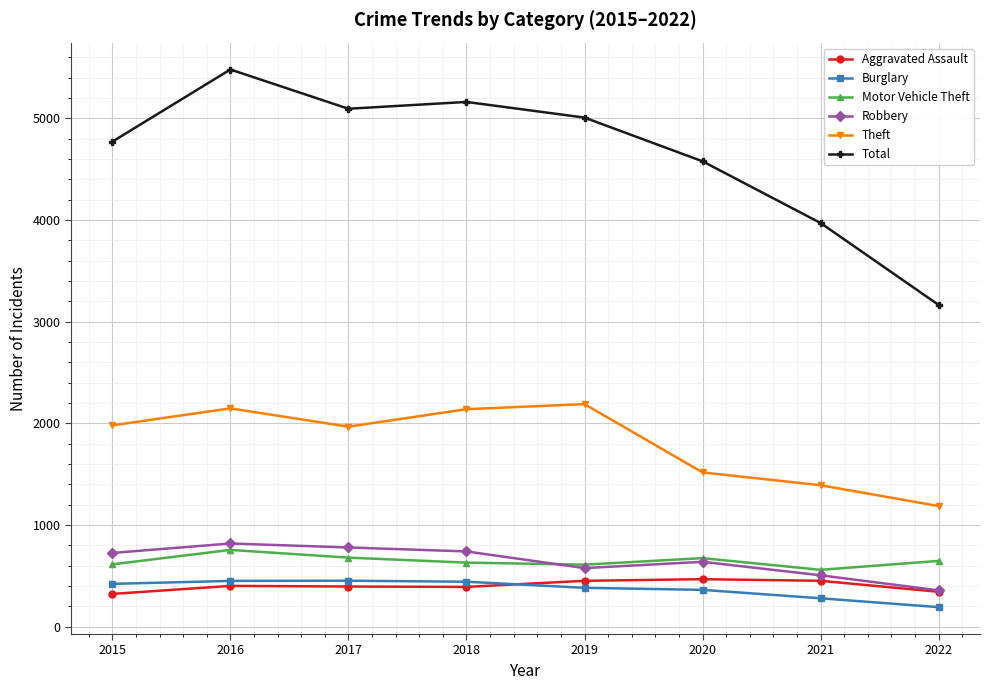

True or false: Total has more than 0 interior local peaks.

True